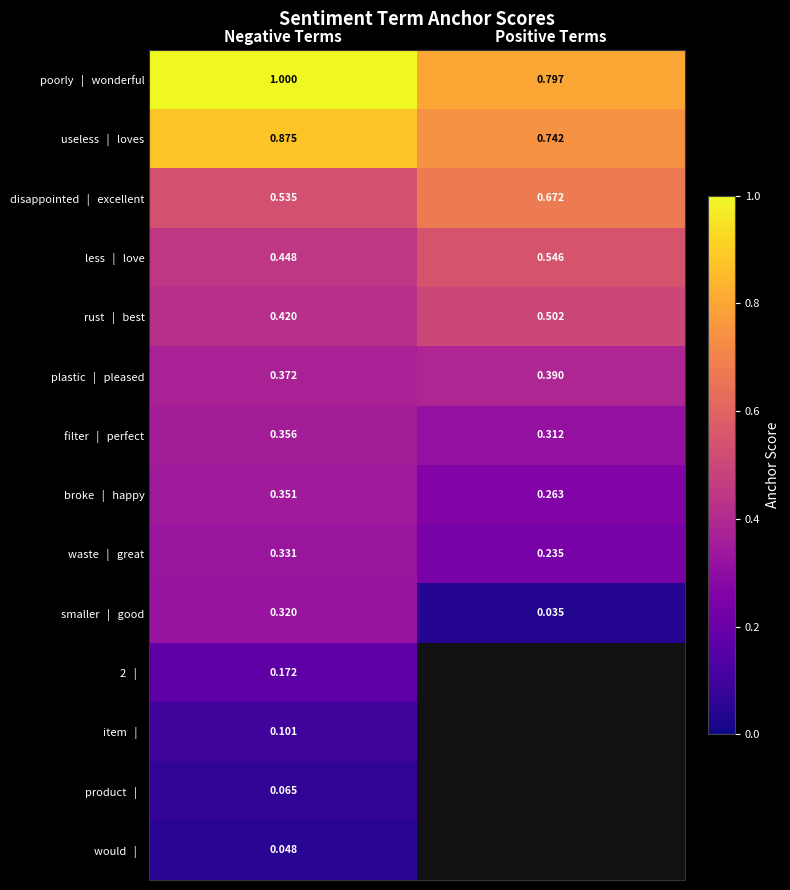

What is the difference between the highest and lowest values at Negative Terms?

1.0